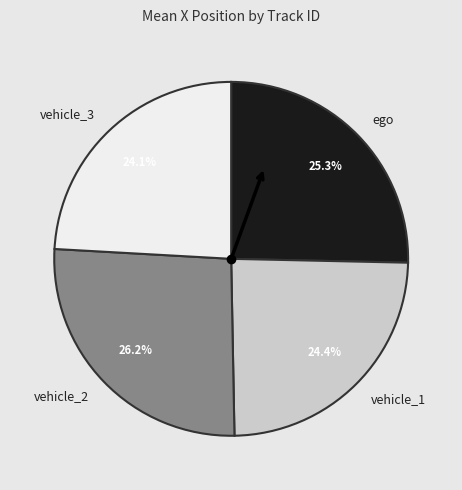

What percentage is NOT represented by vehicle_1?

75.6%